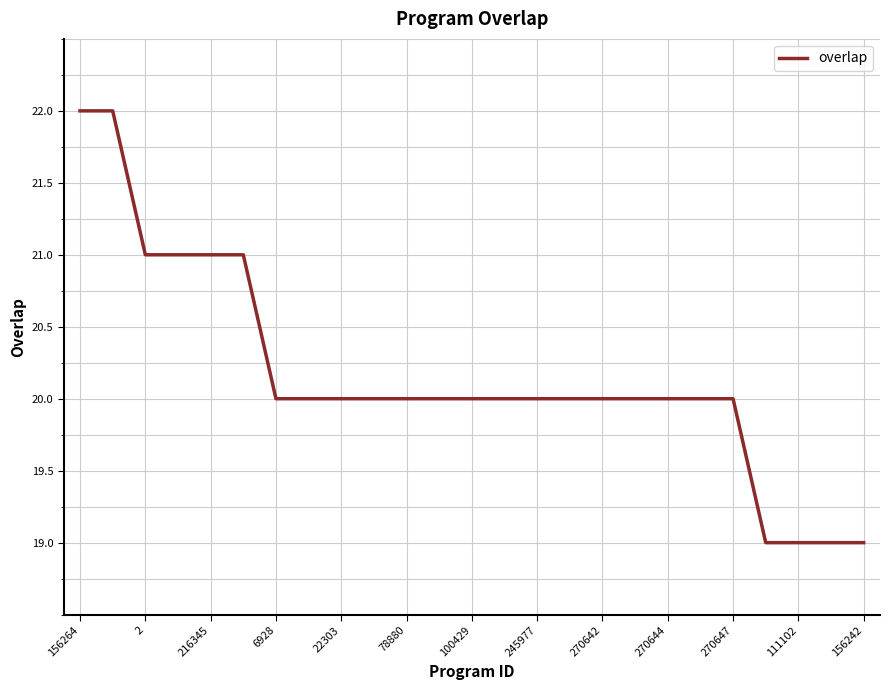

What is the smallest value displayed?

19